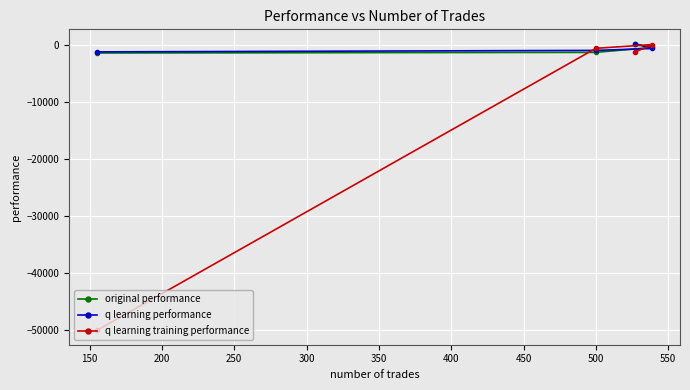

What is the value of the q learning performance point at the 1st from the left?

-1123.7